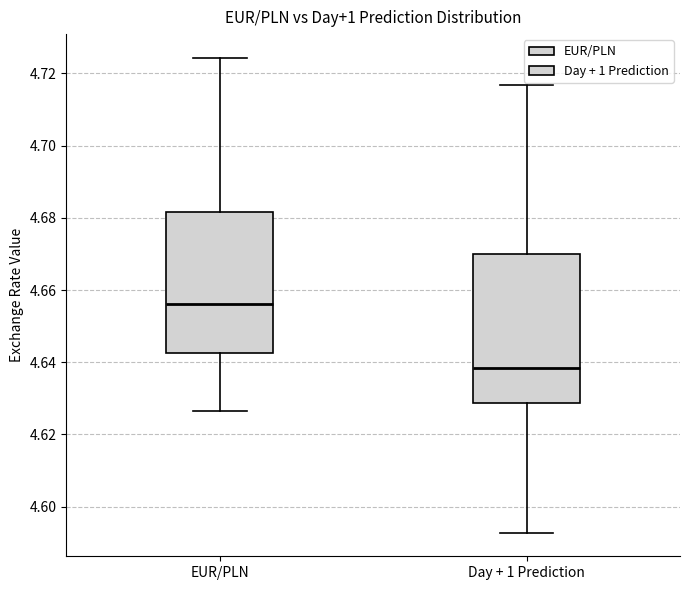

Reading left to right, transcribe this box plot: for each box, give where its median line is, the range the box spans, and where its two whiskers end, as read against the y-axis. The values are not printed on the chart, so give them approximately, as read against the axis.

EUR/PLN: median 4.656, box 4.642 to 4.682, whiskers 4.626 to 4.724
Day + 1 Prediction: median 4.638, box 4.628 to 4.670, whiskers 4.592 to 4.716